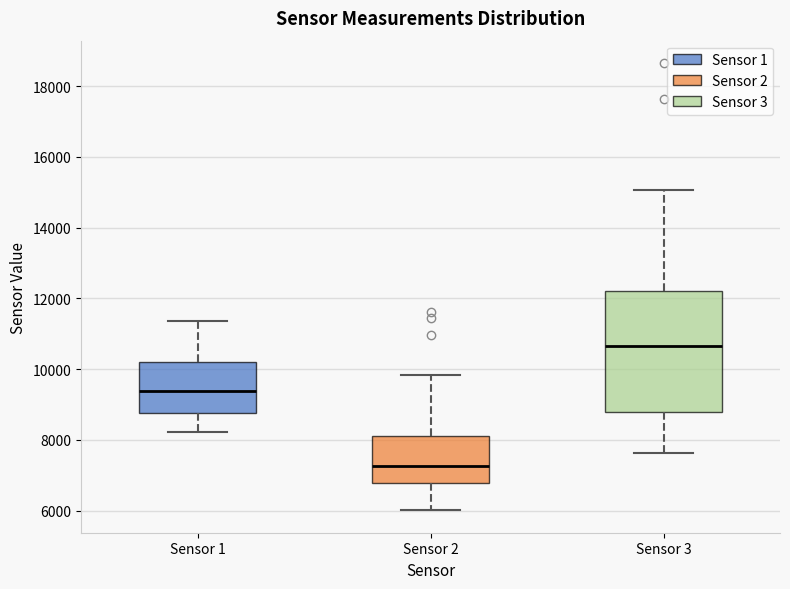

Which box has the lowest median line?

Sensor 2